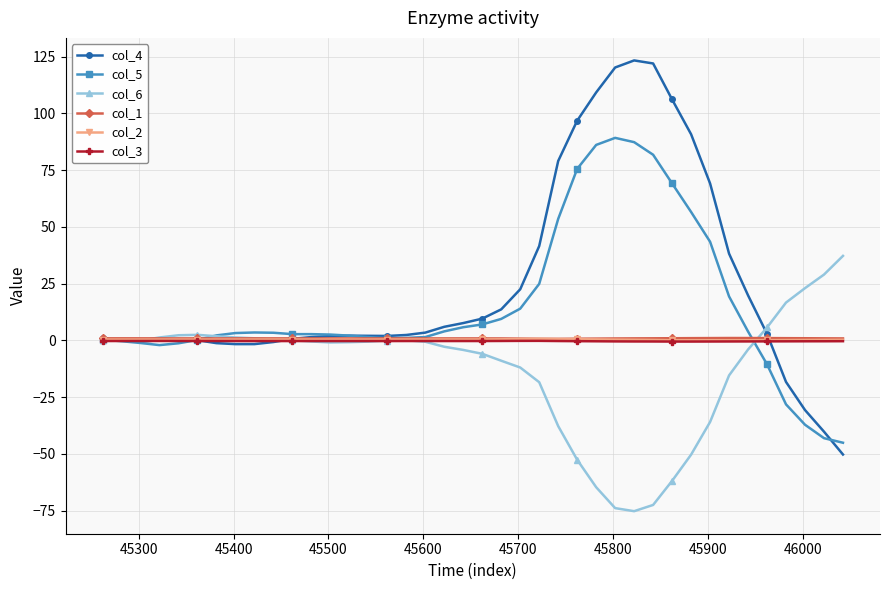

Which series has the largest total across all categories?

col_4